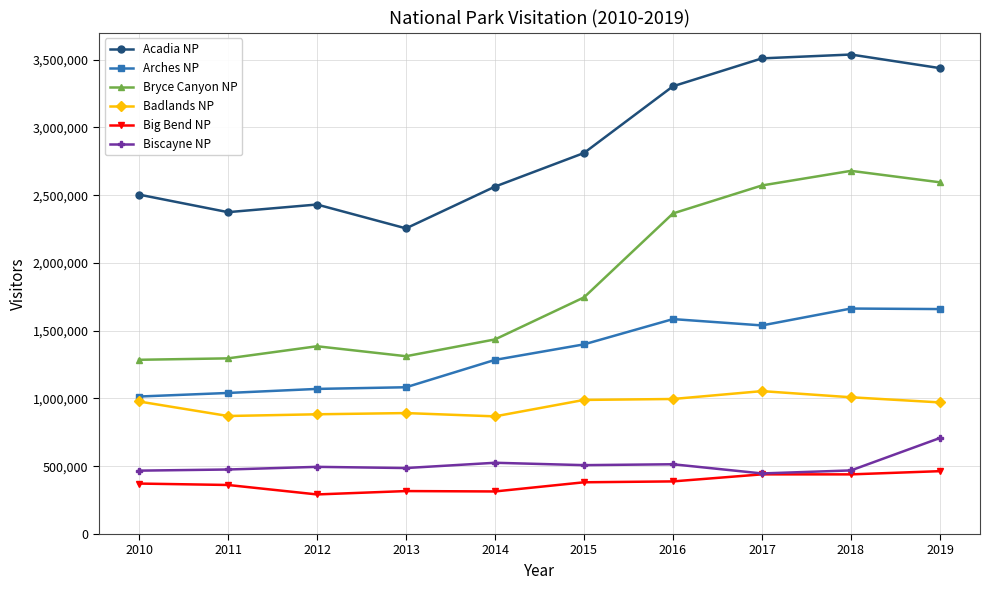

At how many categories does at least one series exceed 604759?

10